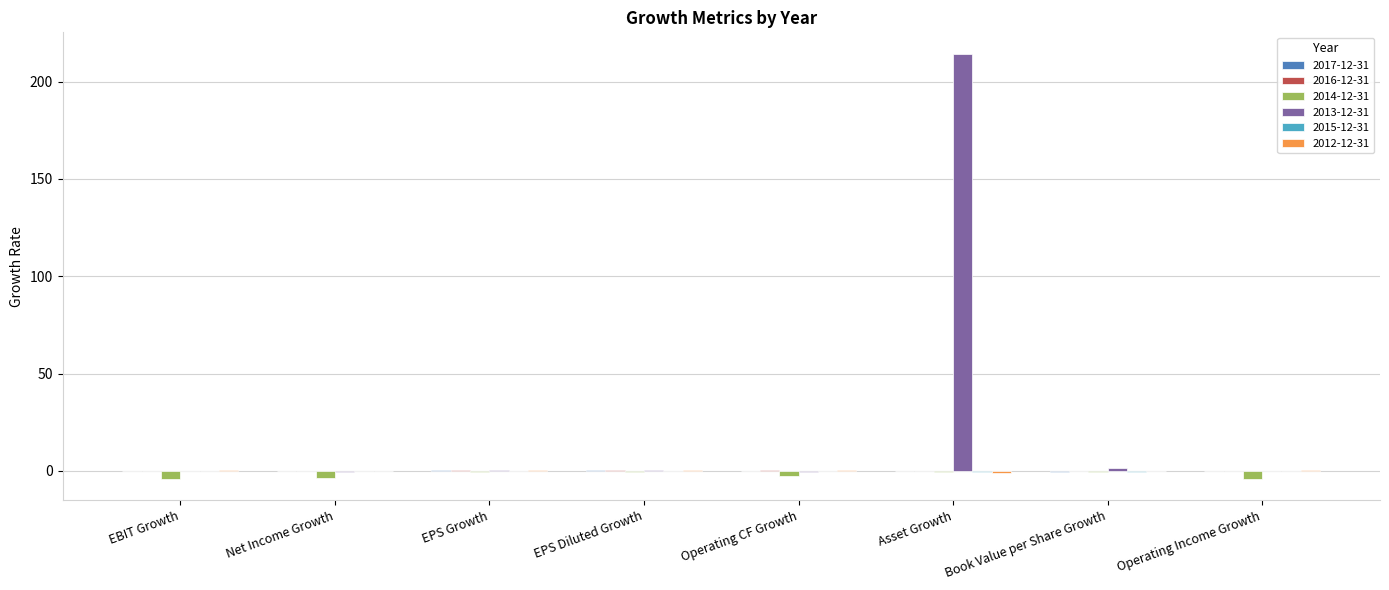

Does the chart contain stacked bars?

No